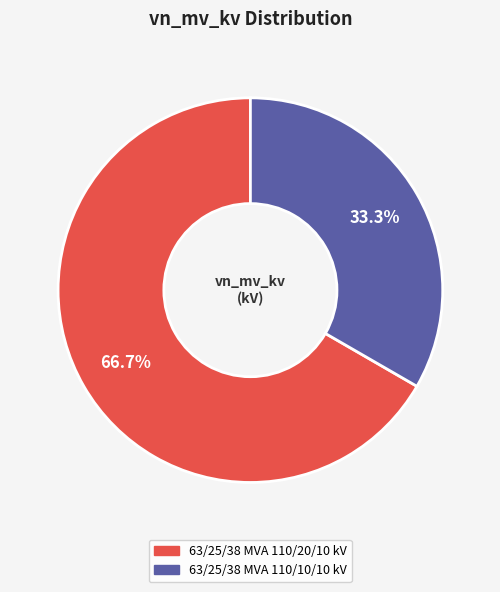

Rank the categories by value from lowest to highest.

63/25/38 MVA 110/10/10 kV, 63/25/38 MVA 110/20/10 kV